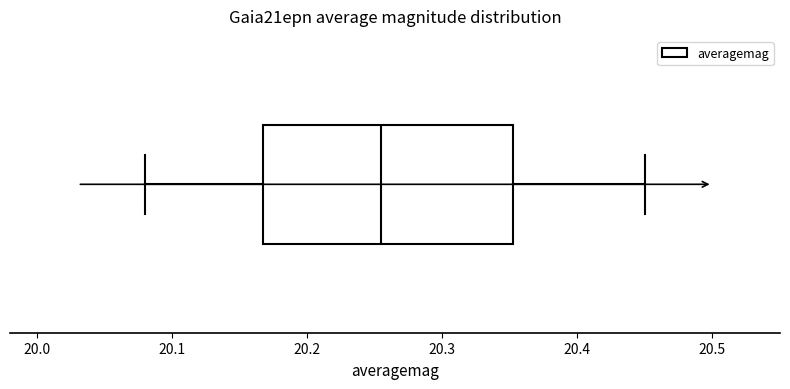

Transcribe this box plot: give where the median line is, the range the box spans, and where the two whiskers end, as read against the x-axis. The values are not printed on the chart, so give them approximately, as read against the axis.

median 20.26, box 20.17 to 20.35, whiskers 20.08 to 20.45